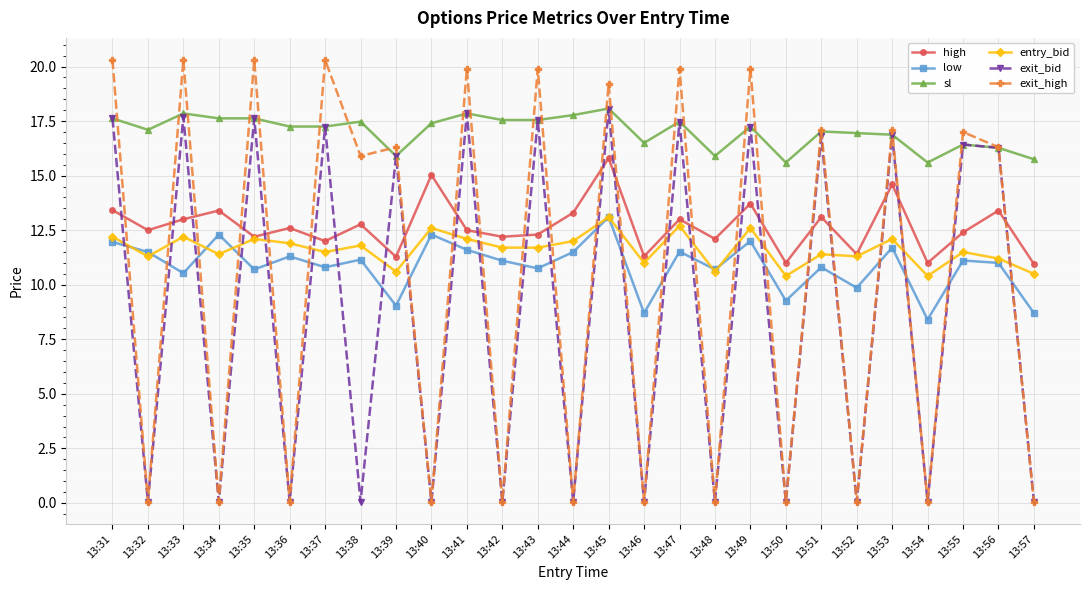

Which category has the lowest value in the low series?

13:54